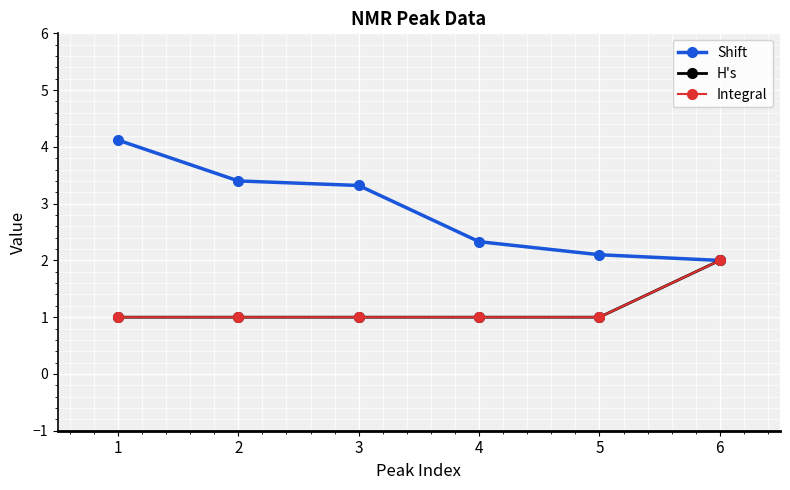

Does the chart have visible grid lines?

Yes